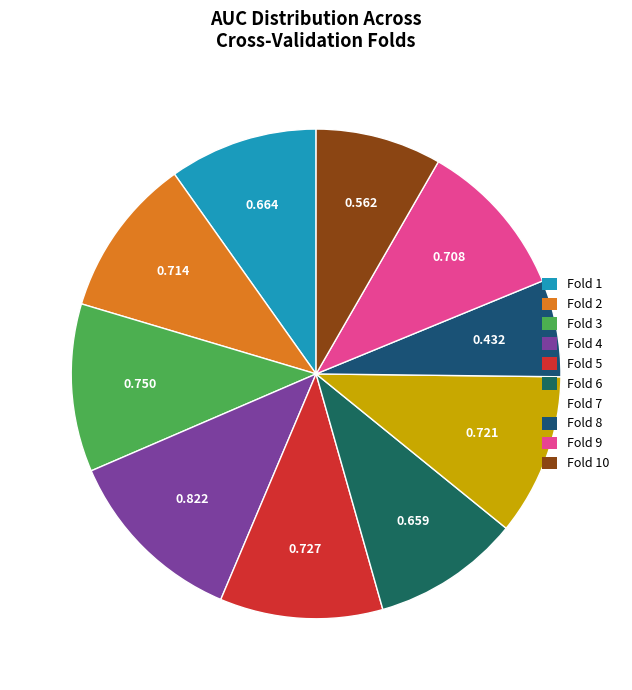

How many slices are in this pie chart?

10